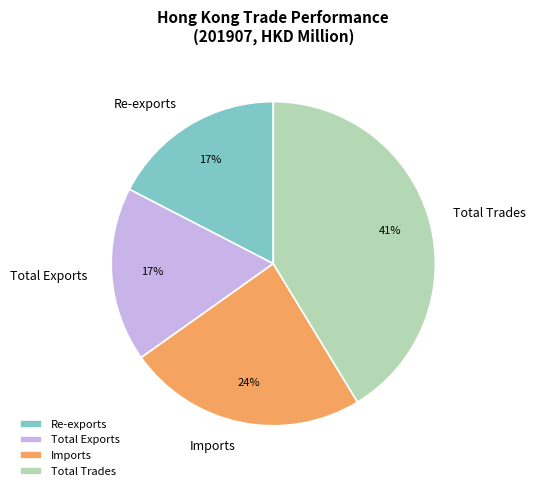

What percentage is the Re-exports slice, to the nearest percent?

17%